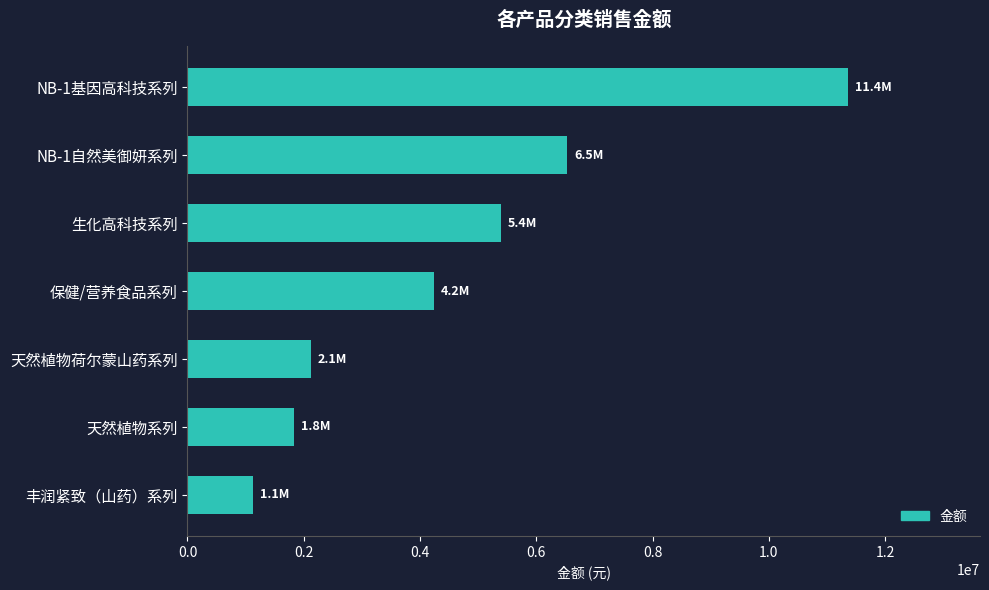

How many categories are shown in the chart?

7